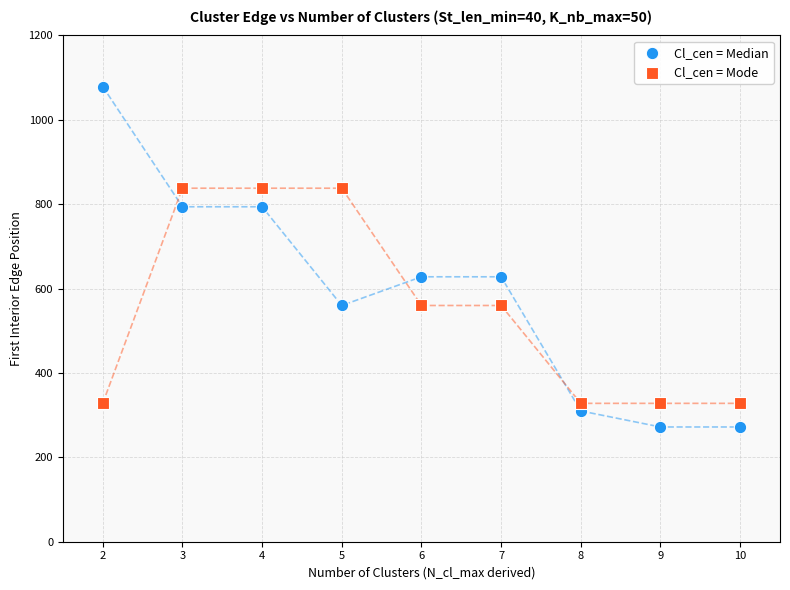

Which series has the largest Y range (max minus min)?

Cl_cen = Median